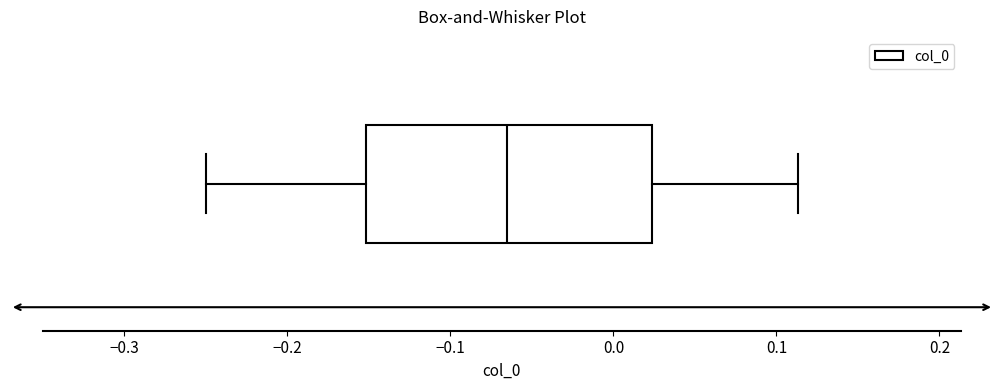

Transcribe this box plot: give where the median line is, the range the box spans, and where the two whiskers end, as read against the x-axis. The values are not printed on the chart, so give them approximately, as read against the axis.

median -0.07, box -0.15 to 0.02, whiskers -0.25 to 0.11